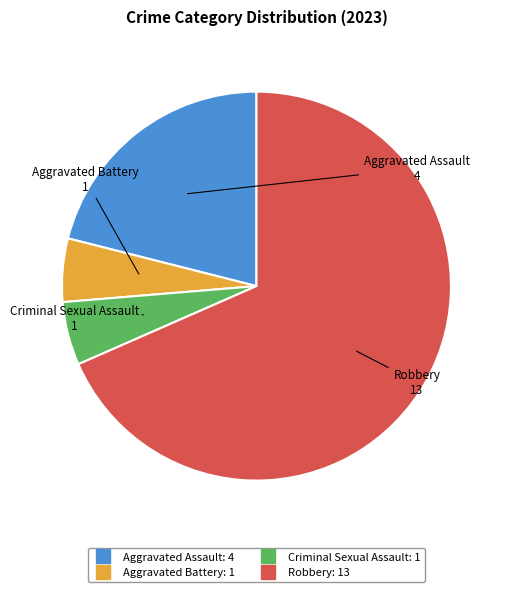

Does any single category account for the majority?

Yes